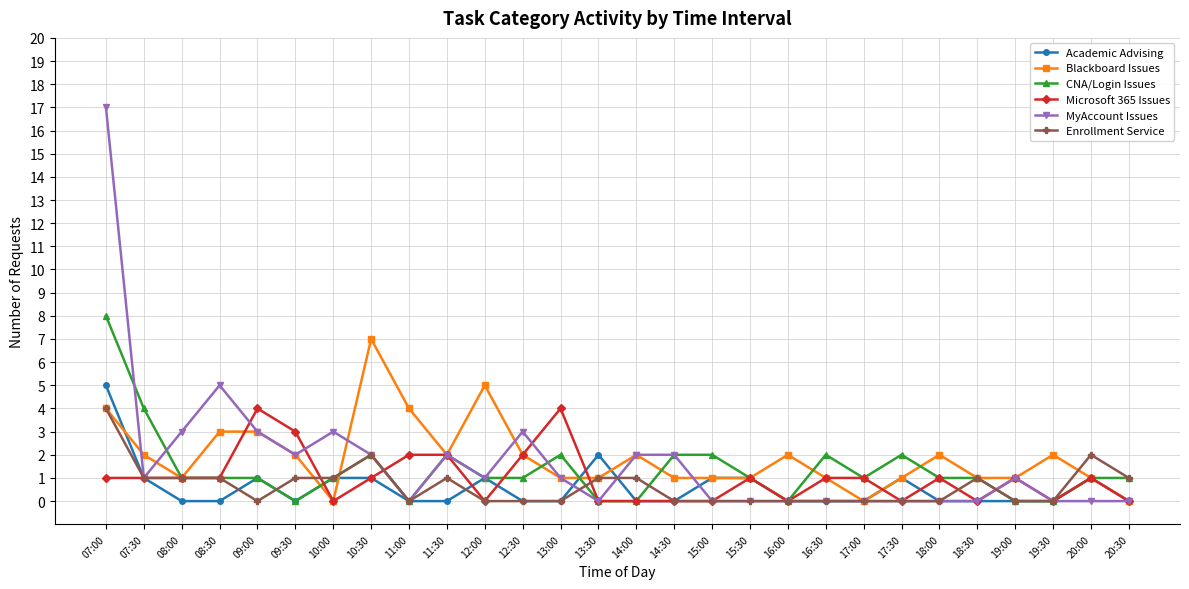

What are all the series names shown in the legend?

Academic Advising, Blackboard Issues, CNA/Login Issues, Microsoft 365 Issues, MyAccount Issues, Enrollment Service